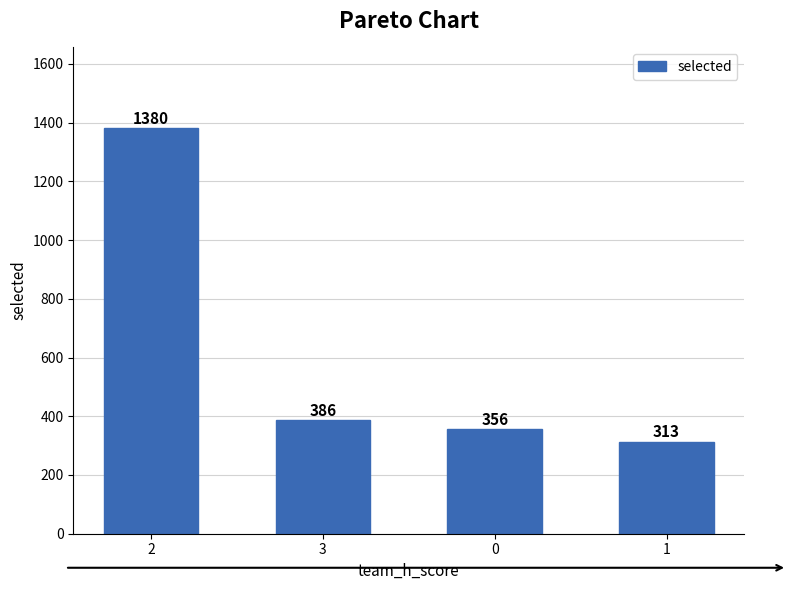

What is the approximate value at 3, to the nearest 100?

400